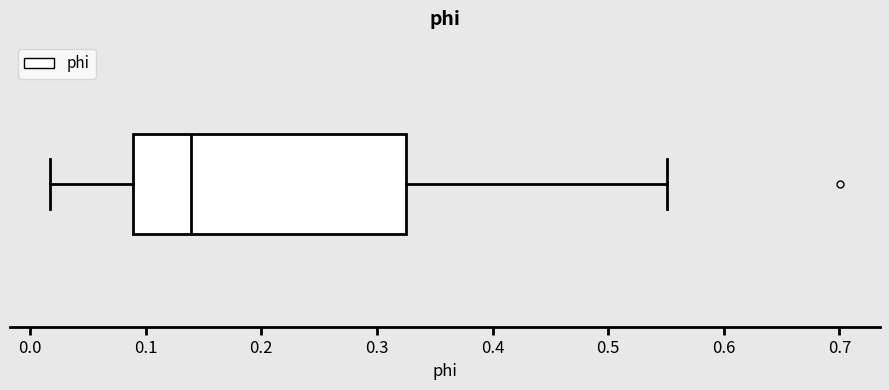

Transcribe this box plot: give where the median line is, the range the box spans, and where the two whiskers end, as read against the x-axis. The values are not printed on the chart, so give them approximately, as read against the axis.

median 0.14, box 0.09 to 0.33, whiskers 0.02 to 0.55